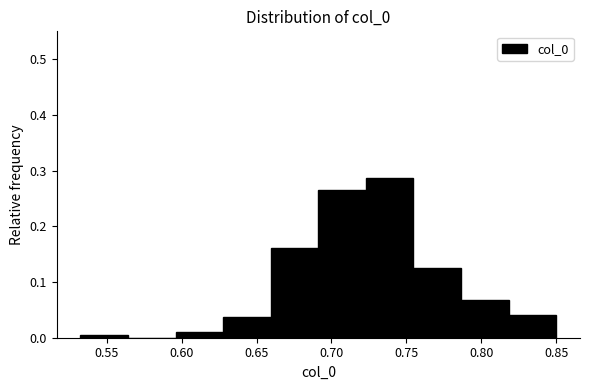

Which range on the x-axis has the tallest bar?

0.725 to 0.755